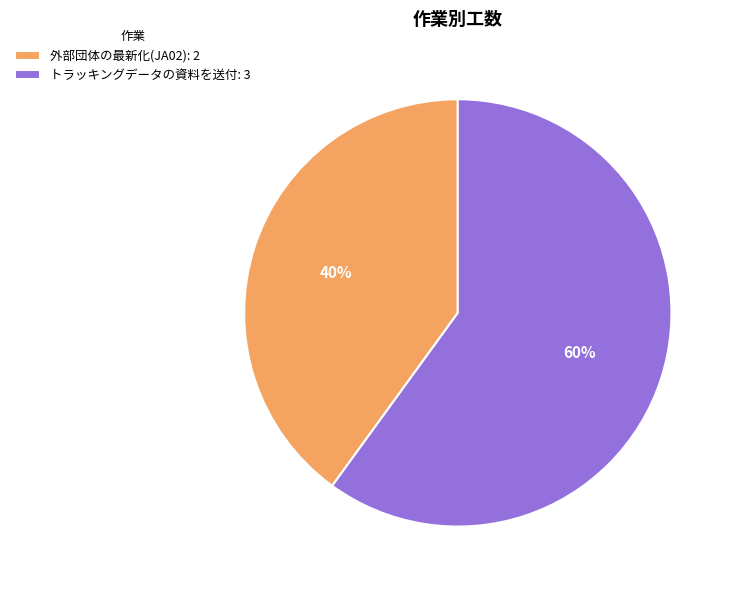

Combined, do トラッキングデータの資料を送付: 3 and 外部団体の最新化(JA02): 2 account for over 50%?

Yes